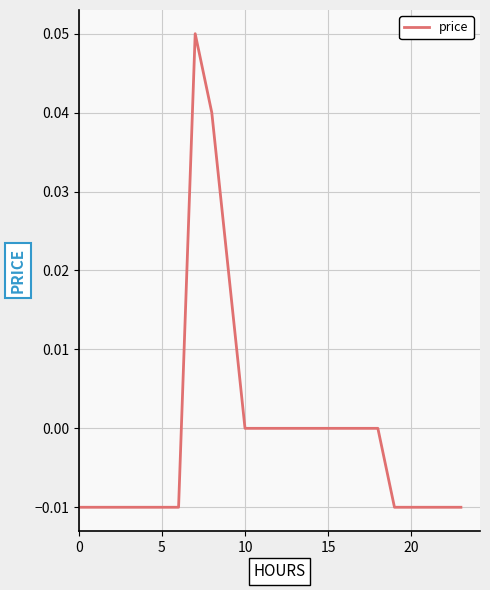

What is the difference between the second highest and second lowest values?

0.1